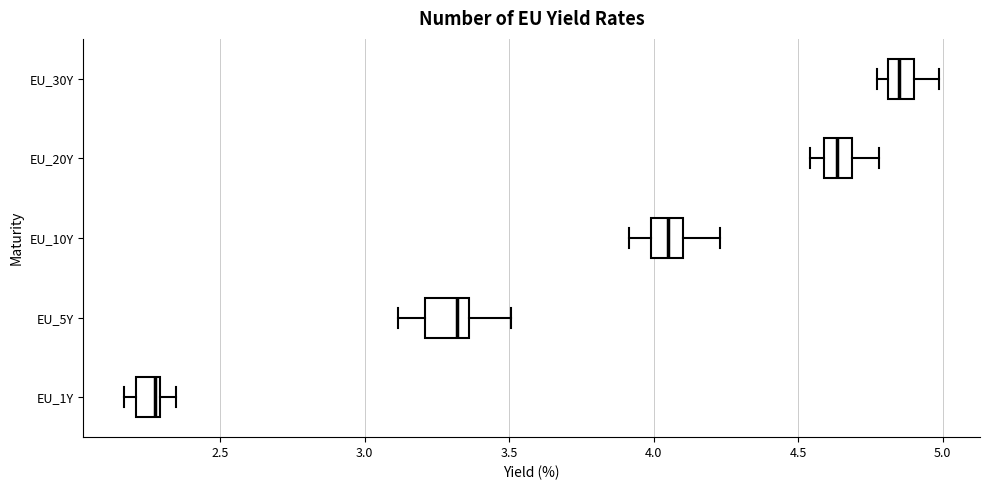

Reading bottom to top, read every box against the x-axis: the position of its median line, the range the box covers, and the ends of its whiskers. The values are not printed on the chart, so give them approximately, as read against the axis.

EU_1Y: median 2.25, box 2.20 to 2.30, whiskers 2.15 to 2.35
EU_5Y: median 3.30, box 3.20 to 3.35, whiskers 3.10 to 3.50
EU_10Y: median 4.05, box 4.00 to 4.10, whiskers 3.90 to 4.25
EU_20Y: median 4.65, box 4.60 to 4.70, whiskers 4.55 to 4.80
EU_30Y: median 4.85, box 4.80 to 4.90, whiskers 4.75 to 5.00